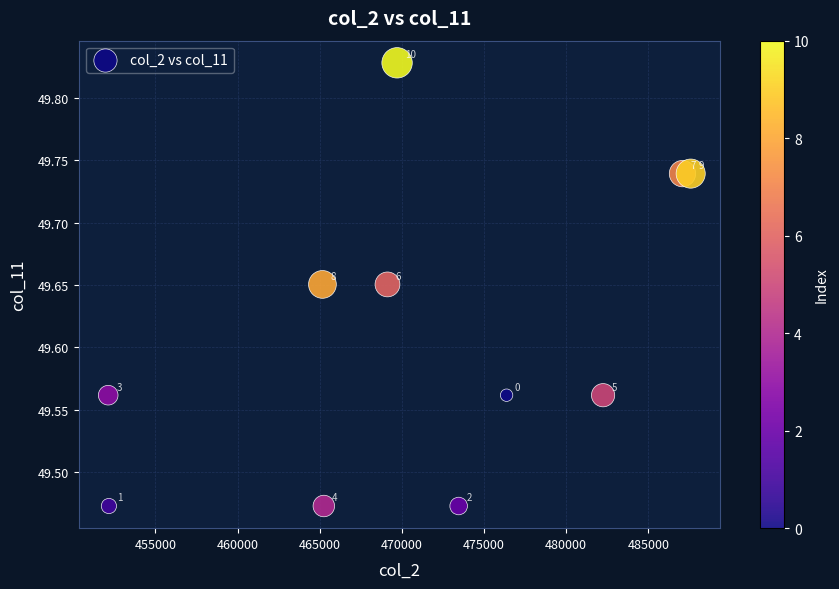

What is the average X value?

470935.5